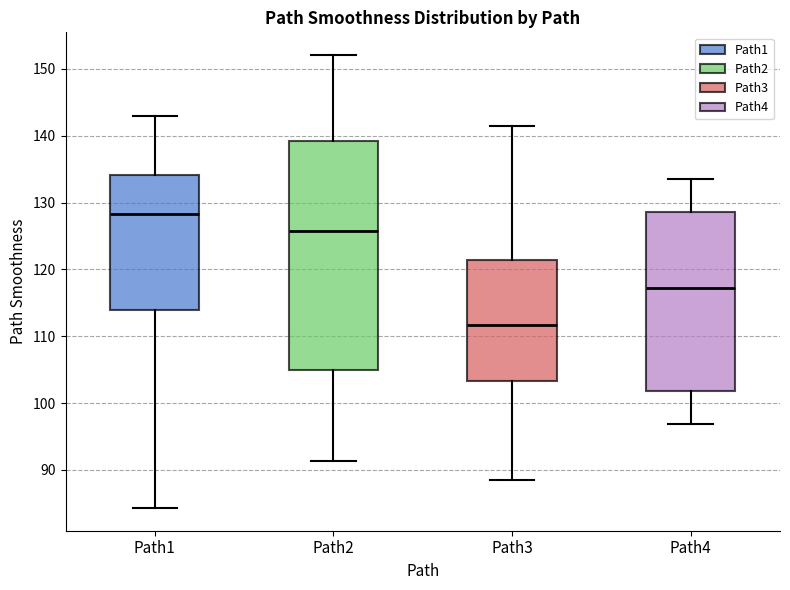

Which box is the tallest, from its lower edge to its upper edge?

Path2